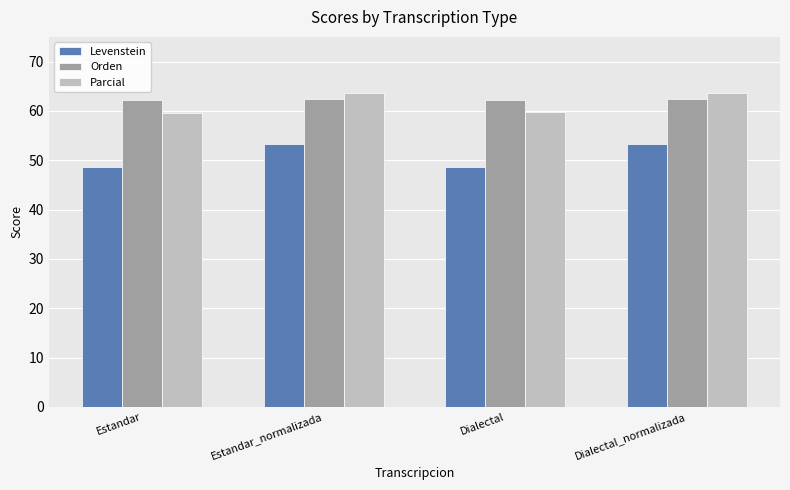

What is the value of the Levenstein bar at the 4th from the left?

53.4